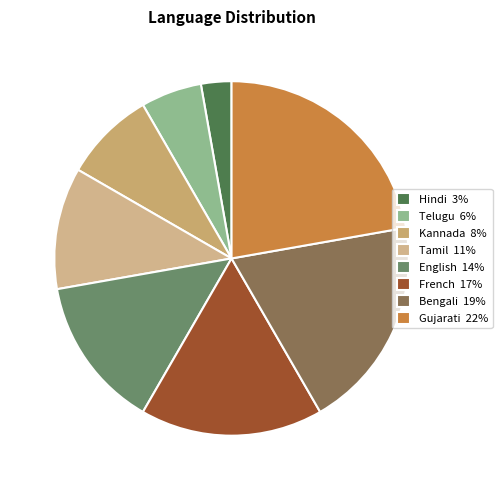

Is the sum of Tamil and Hindi greater than half?

No